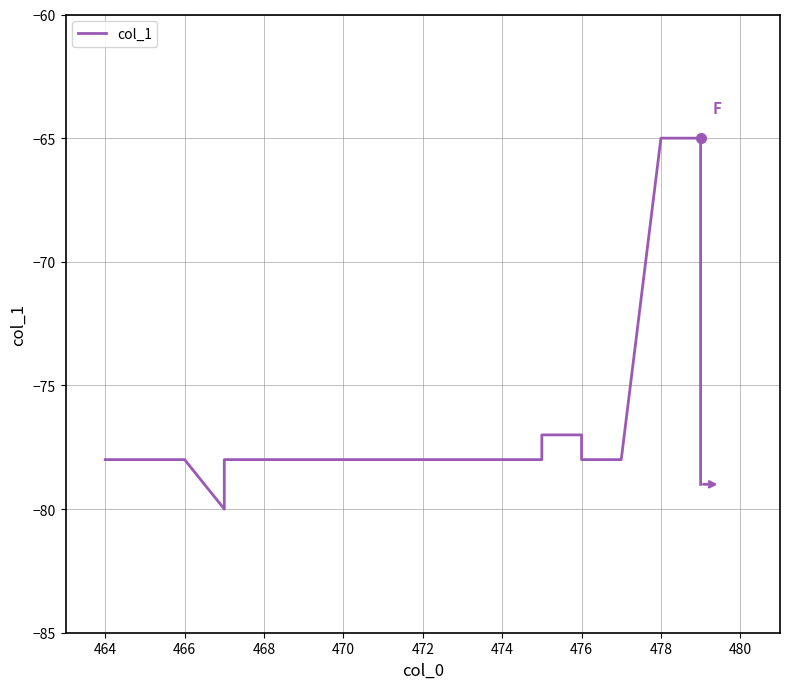

Which has a higher value, 470 or 466?

470